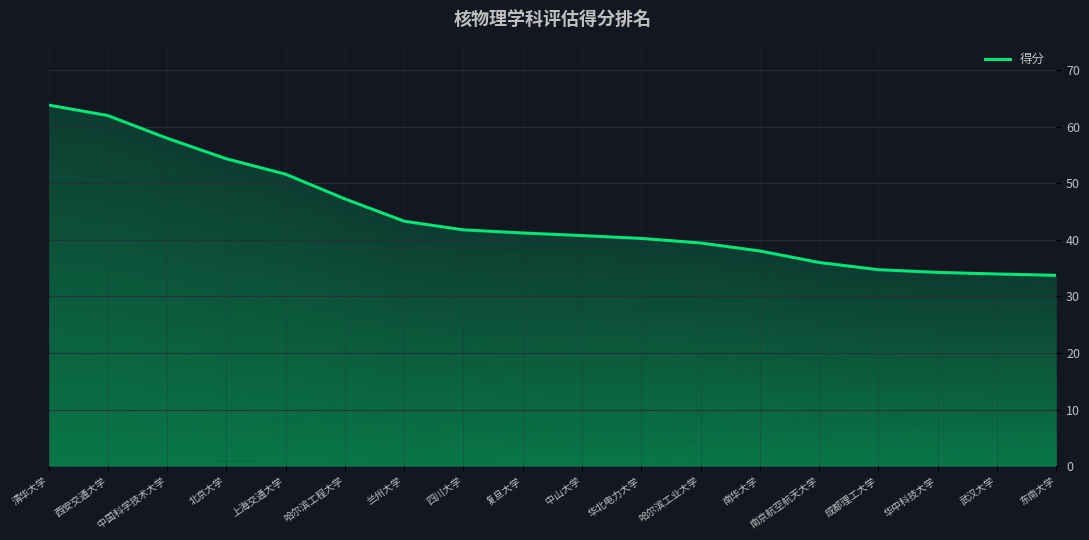

Which category has the lowest value across all series?

东南大学